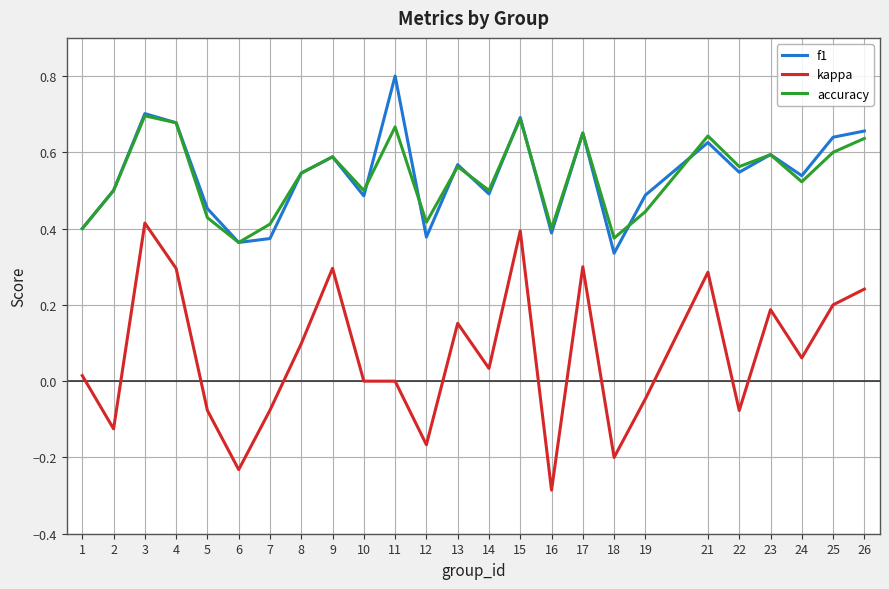

The value of f1 at 3 is 0.7. True or false?

True